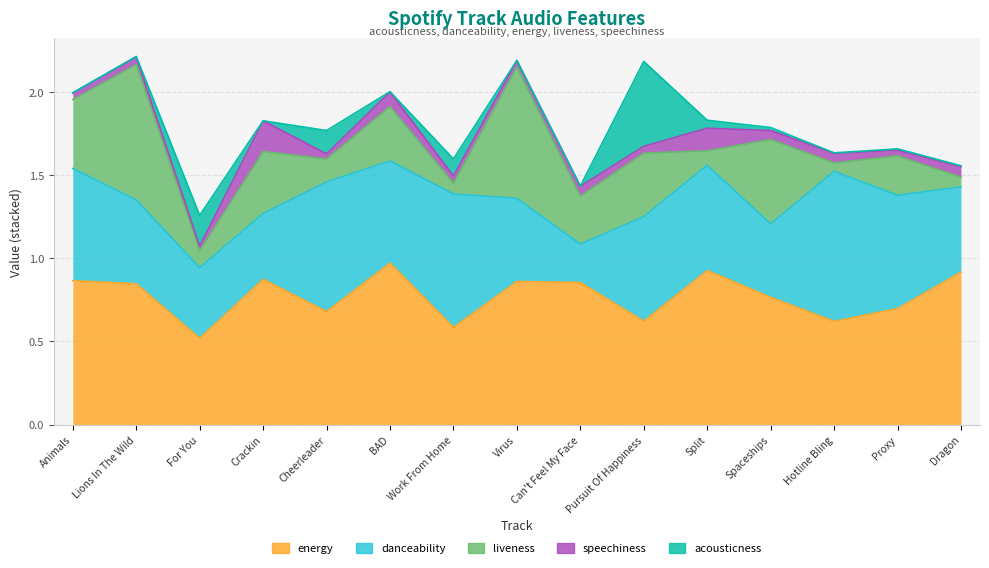

Between Lions In The Wild and Hotline Bling, which series saw the biggest shift?

liveness